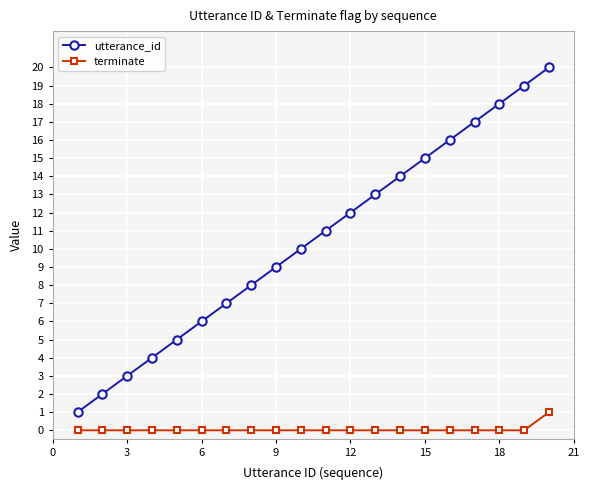

True or false: terminate and utterance_id intersect in this chart.

False